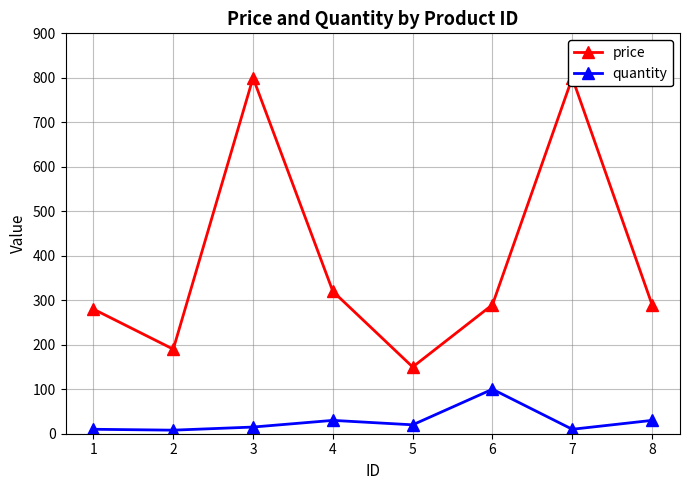

True or false: price and quantity intersect in this chart.

False